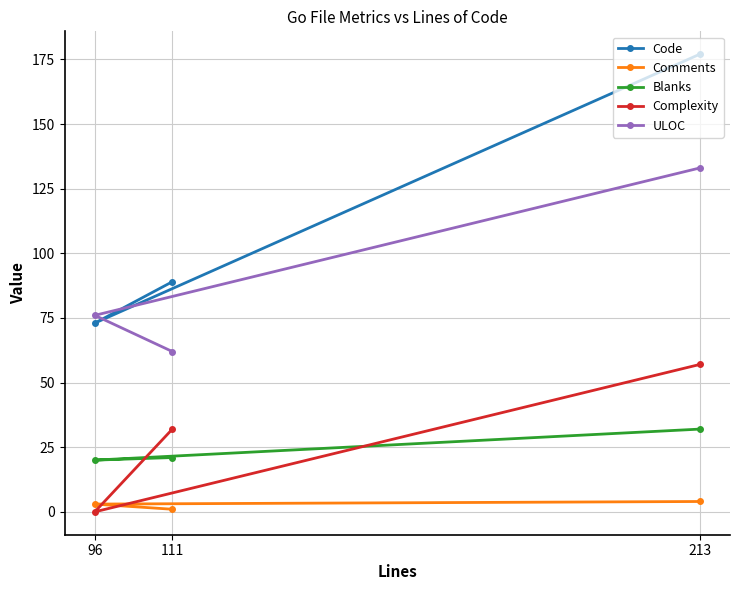

Reading left to right, transcribe all the data shown in this chart.

Code: 96=73	111=89	213=177
Comments: 96=3	111=1	213=4
Blanks: 96=20	111=21	213=32
Complexity: 96=0	111=32	213=57
ULOC: 96=76	111=62	213=133